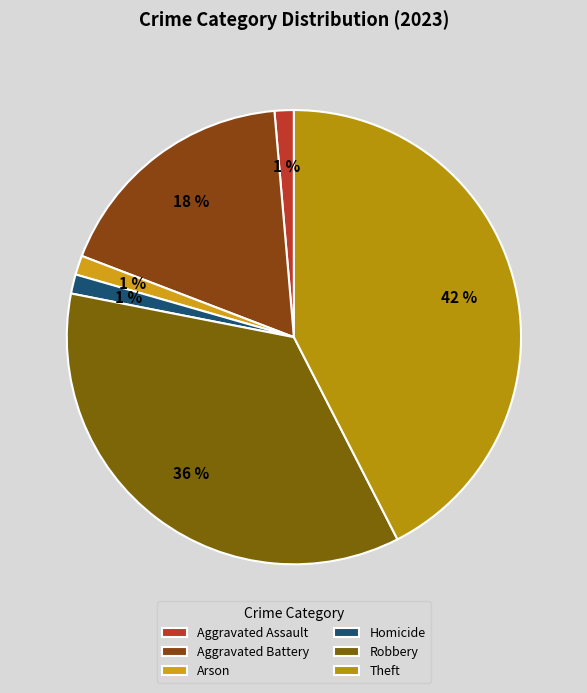

To the nearest percent, what is the difference between the largest and smallest slice percentages?

41%